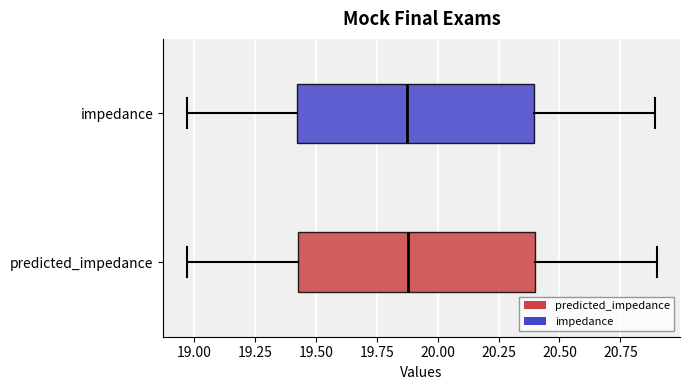

Reading bottom to top, transcribe this box plot: for each box, give where its median line is, the range the box spans, and where its two whiskers end, as read against the x-axis. The values are not printed on the chart, so give them approximately, as read against the axis.

predicted_impedance: median 19.90, box 19.40 to 20.40, whiskers 18.95 to 20.90
impedance: median 19.90, box 19.40 to 20.40, whiskers 18.95 to 20.90